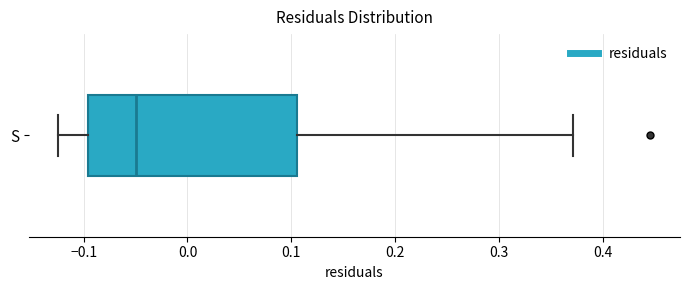

Read this box plot against the x-axis: the position of the median line, the range covered by the box, and the ends of both whiskers. The values are not printed on the chart, so give them approximately, as read against the axis.

median -0.05, box -0.10 to 0.11, whiskers -0.12 to 0.37